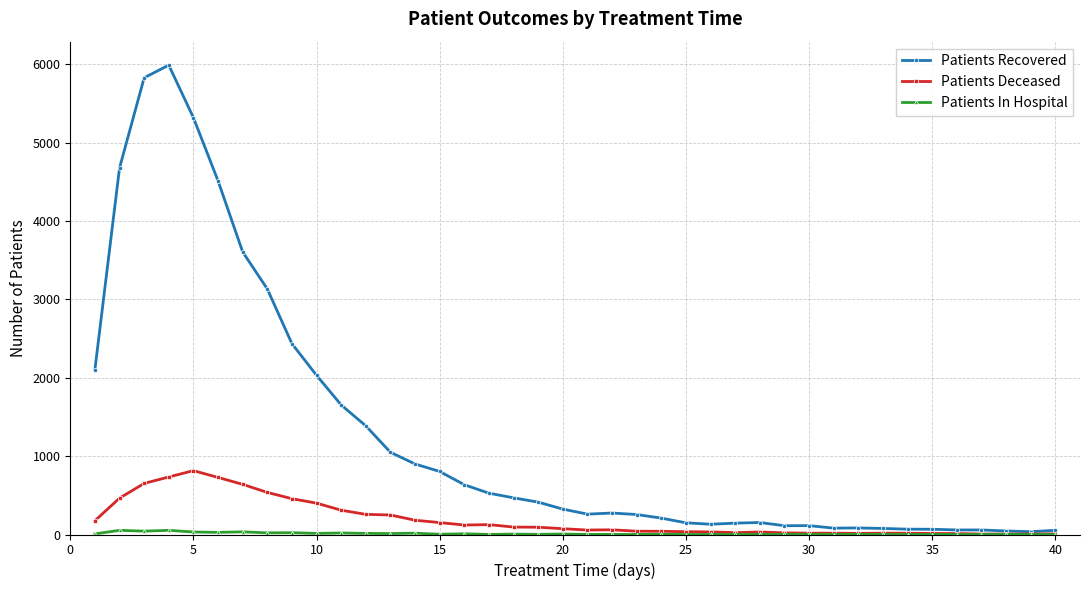

What is the highest value of the Patients Deceased series?

815